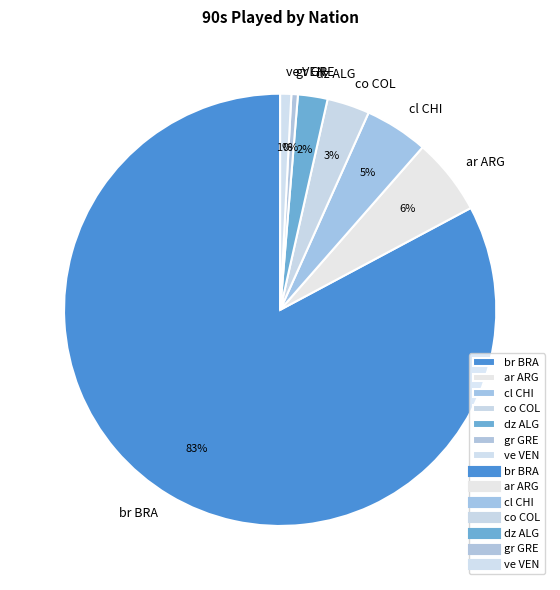

Approximately how many times larger is the value at ar ARG compared to br BRA?

0.1